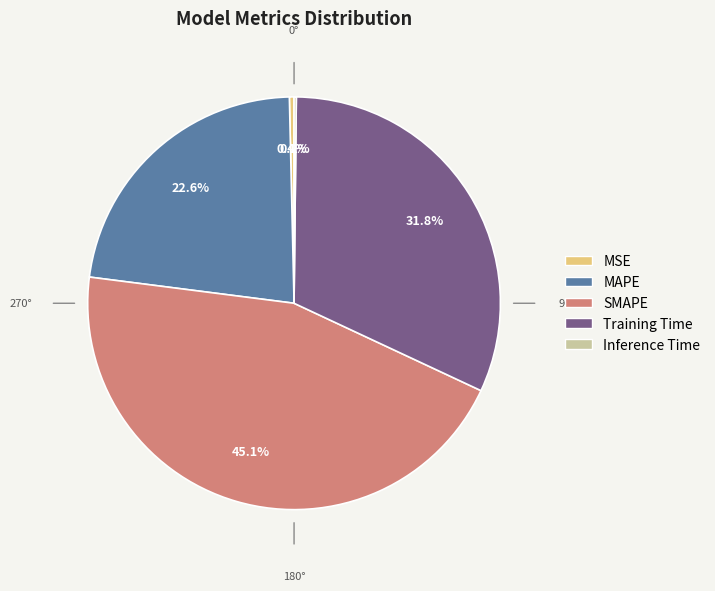

What is the ratio of the value at MAPE to the value at Training Time?

0.7